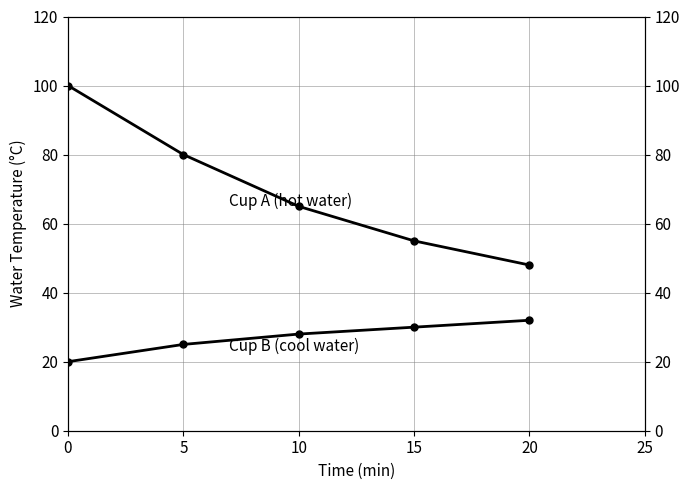

What is the approximate value of Cup B (cool water) at 10, to the nearest 10?

30